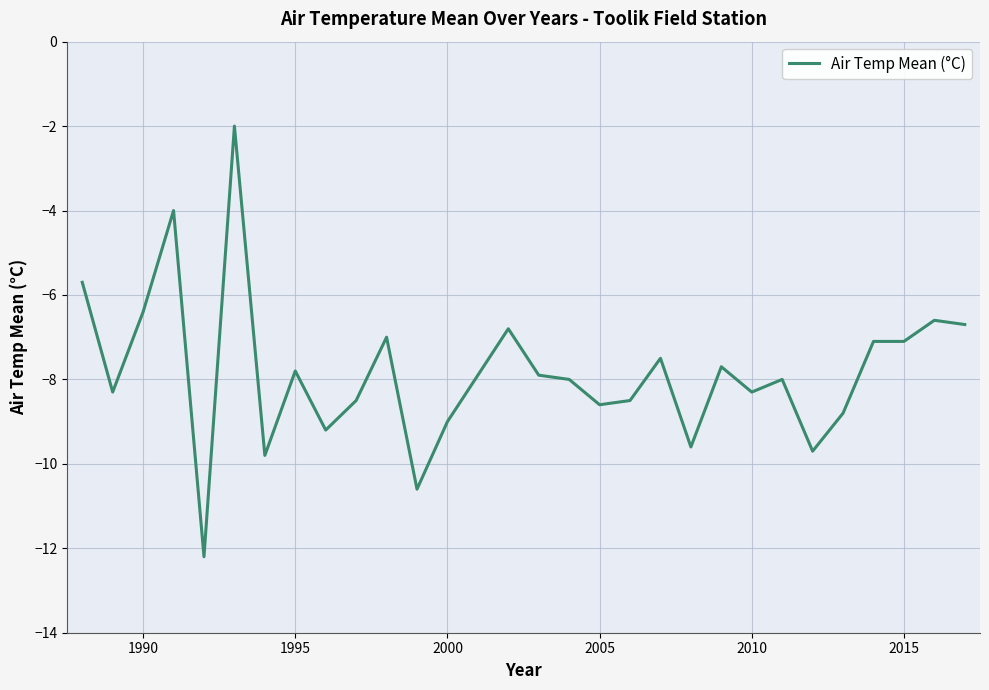

What is the smallest value displayed?

-12.2